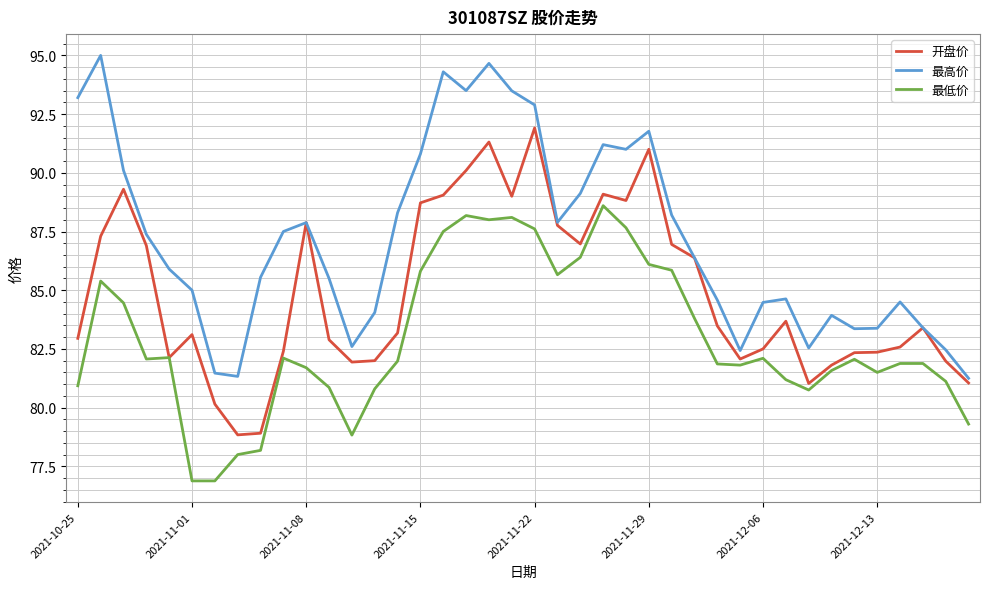

Which series has the largest total across all categories?

最高价